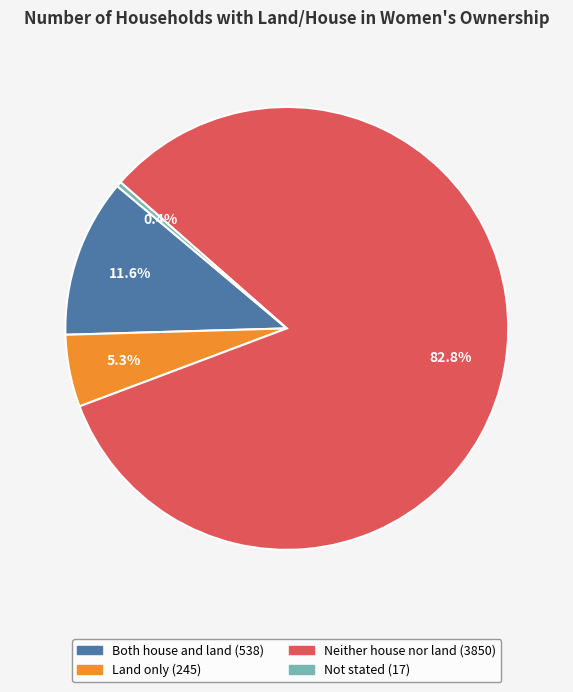

To the nearest percent, what is the average slice percentage?

25%